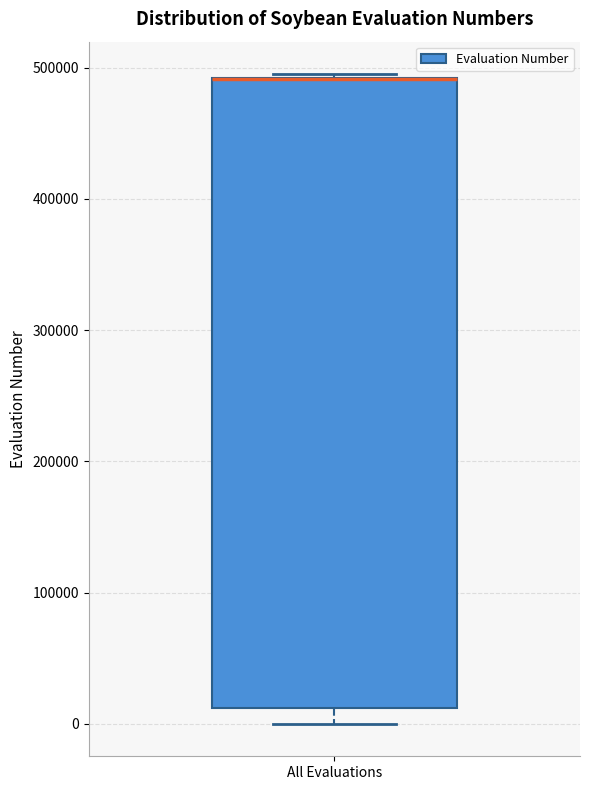

Transcribe this box plot: give where the median line is, the range the box spans, and where the two whiskers end, as read against the y-axis. The values are not printed on the chart, so give them approximately, as read against the axis.

median 490000 (drawn on the box's upper edge), box 10000 to 490000, whiskers 0 to 500000